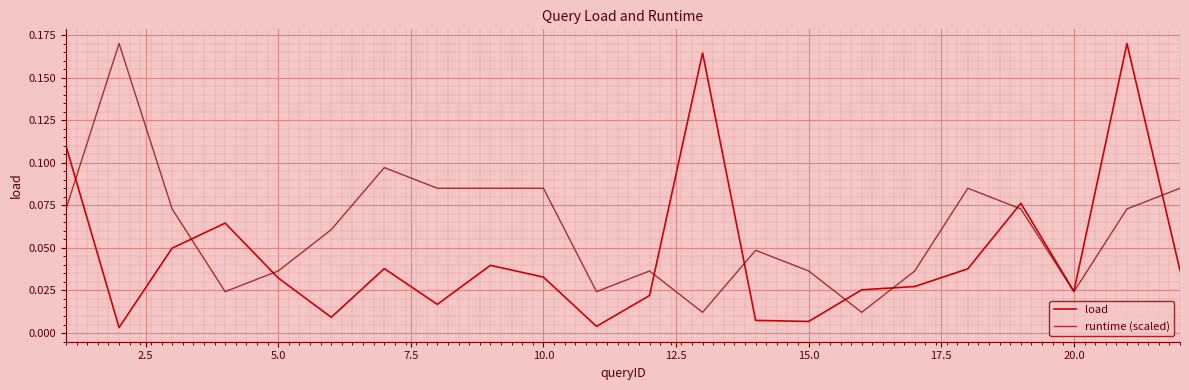

List the series in order of their overall mean, lowest first.

load, runtime (scaled)